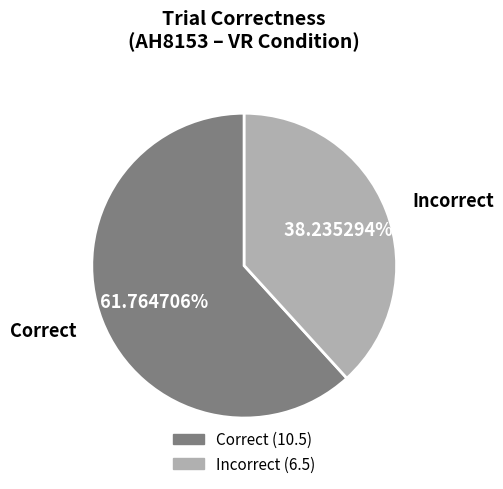

Which category has the smallest portion of the pie?

Incorrect